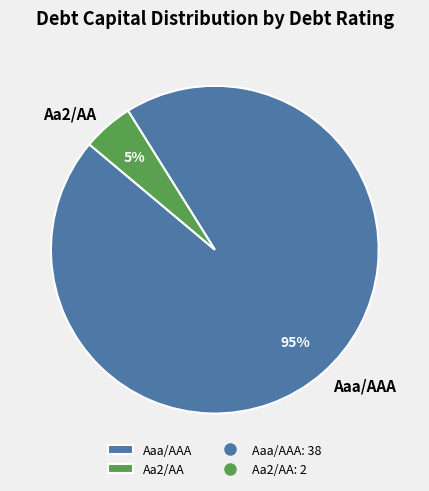

To the nearest percent, what is the average slice percentage?

50%